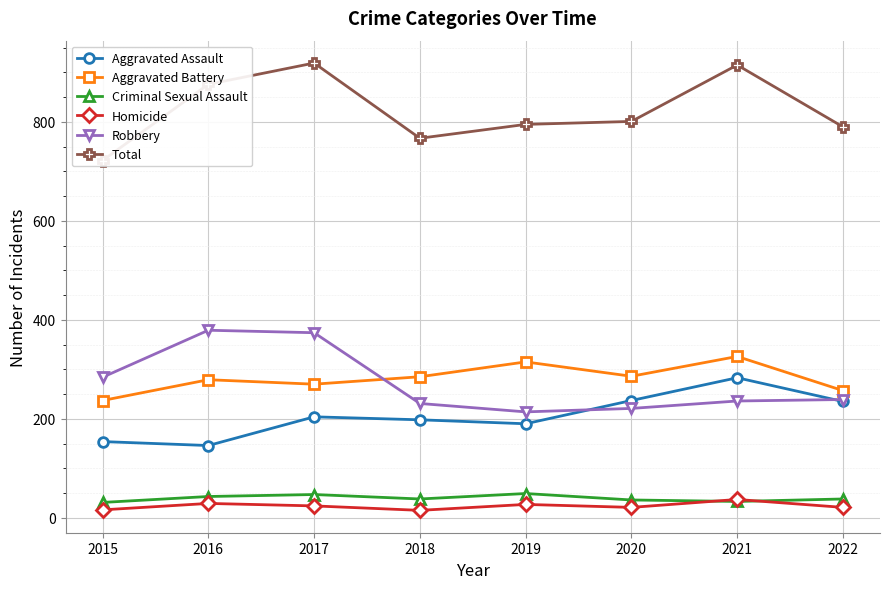

True or false: Aggravated Battery has a value of 315 at 2019.

True